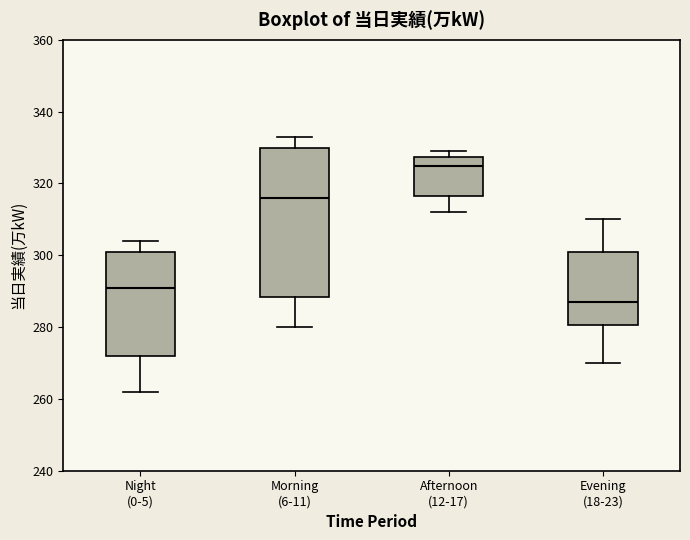

Where does the upper whisker of the box for Morning (6-11) end on the y-axis? The values are not printed on the chart, so give them approximately, as read against the axis.

334